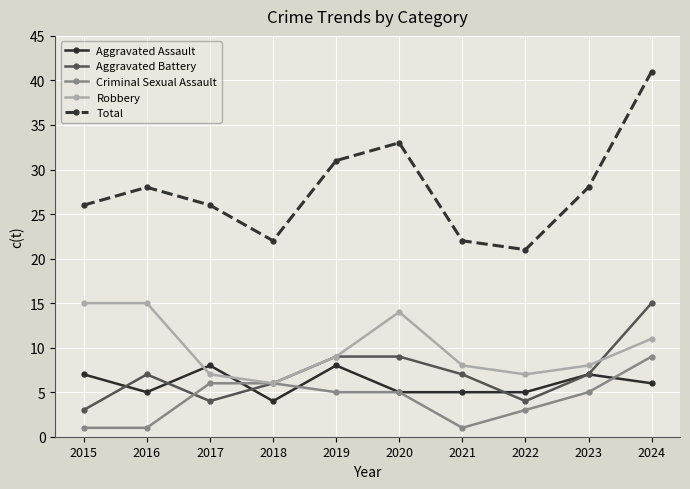

At which category does Total reach its first local peak?

2016